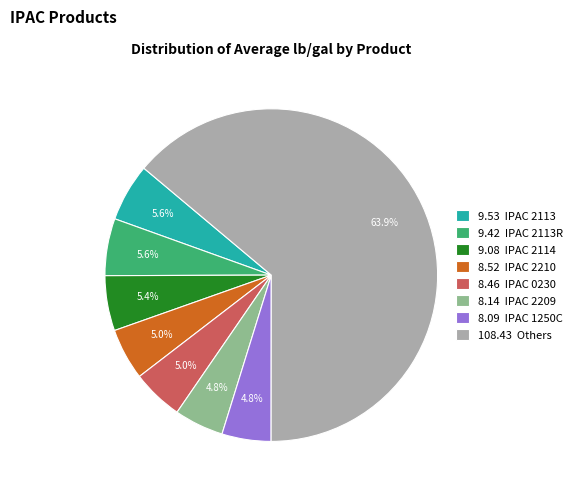

Does any single category account for the majority?

Yes